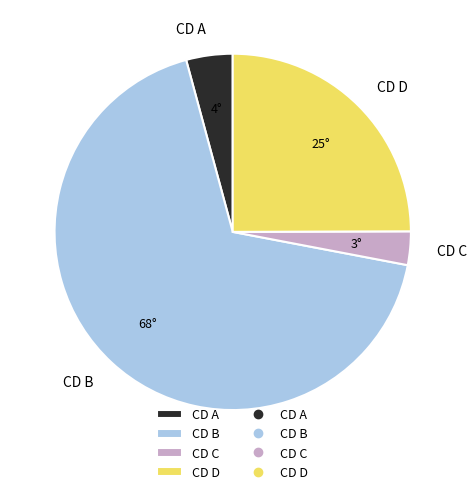

What is the largest slice in the pie chart?

CD B